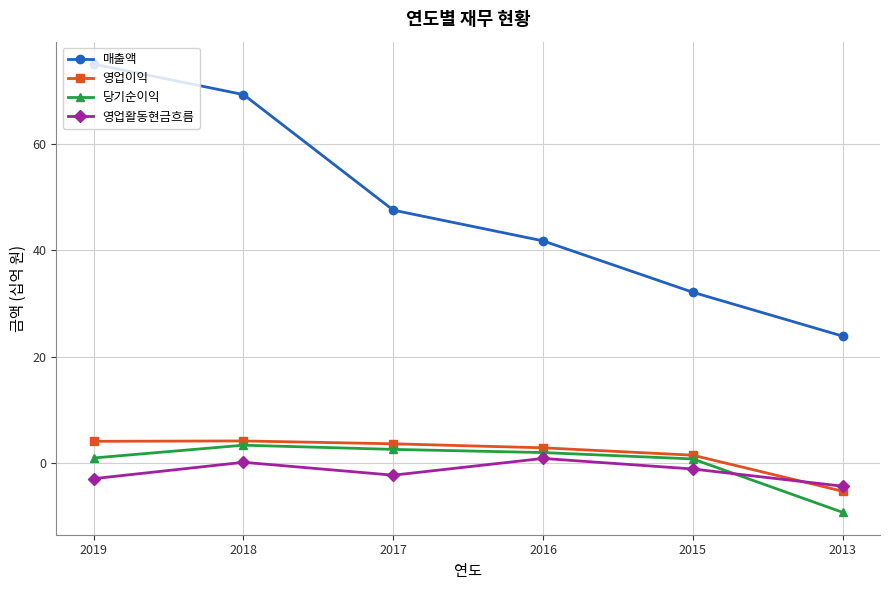

True or false: 매출액 has more than 1 points higher than both neighbors.

False